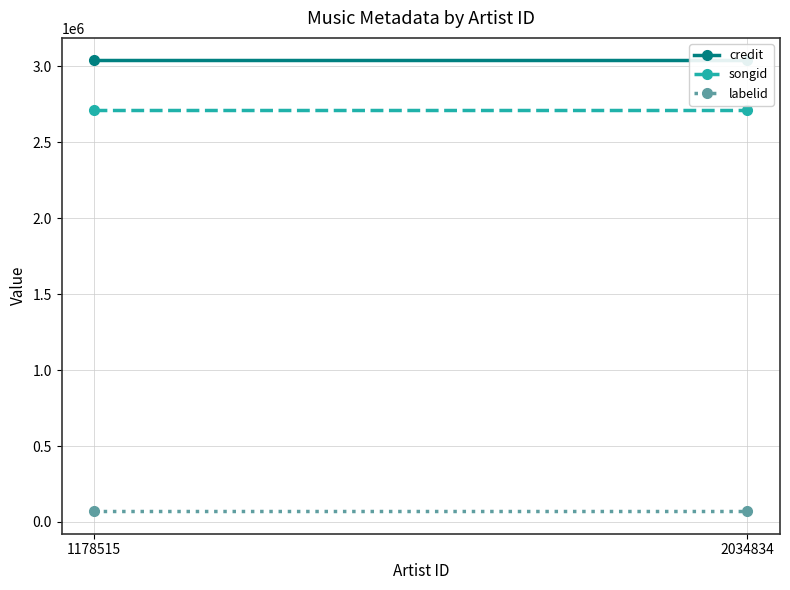

Reading left to right, what are all the values shown in this chart?

credit: 3038203	3038203
songid: 2711218	2711218
labelid: 71058	71058